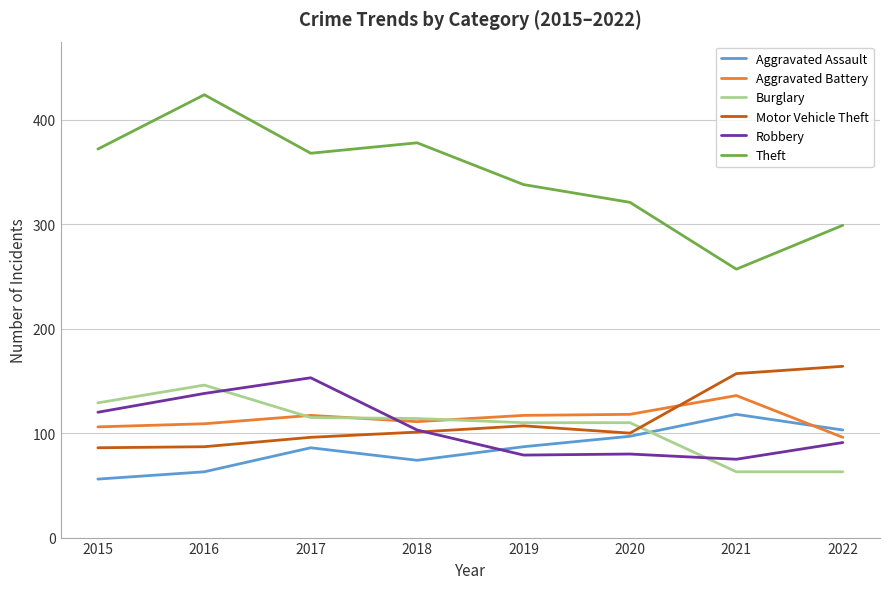

What is the minimum value shown in the chart?

56